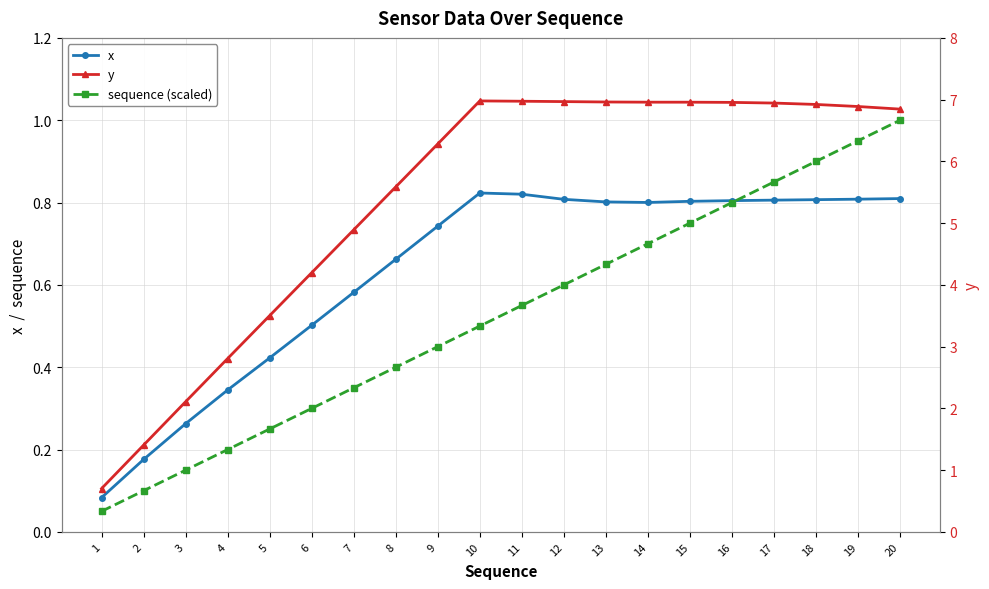

What is the difference between the second highest and second lowest values in the sequence (scaled) series?

0.8